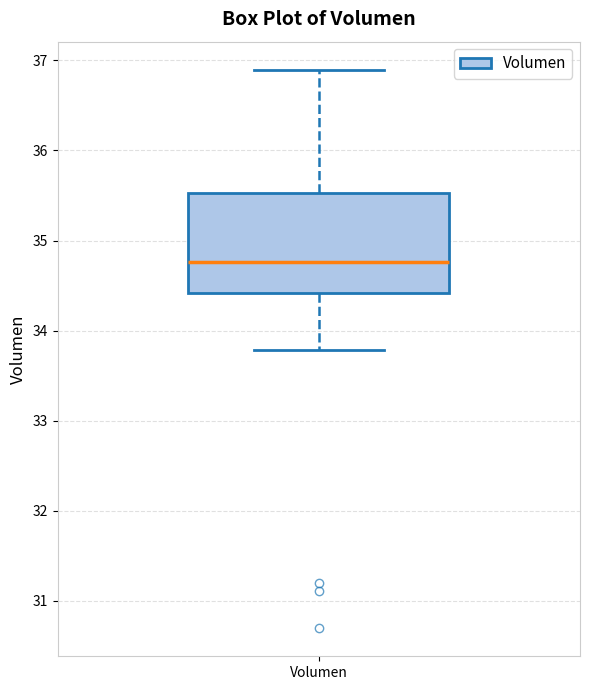

Where does the upper whisker of the box for Volumen end on the y-axis? The values are not printed on the chart, so give them approximately, as read against the axis.

36.9